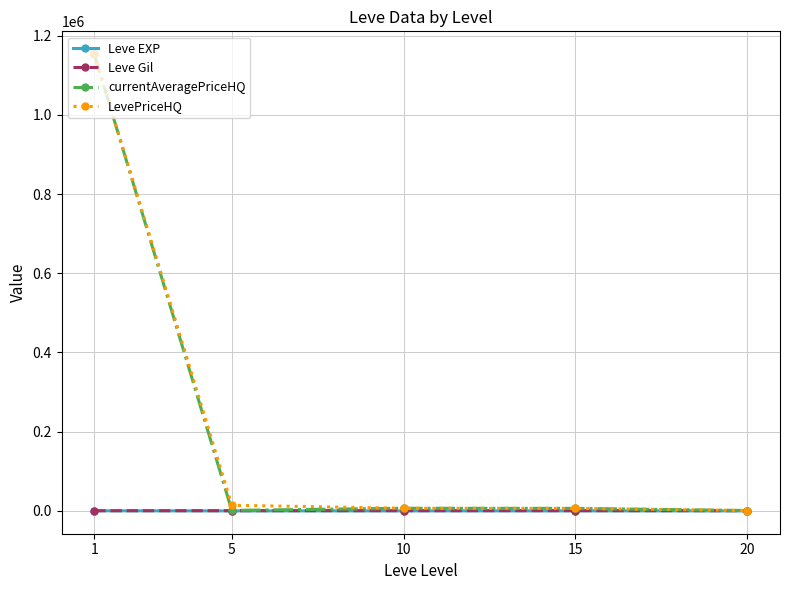

The value of currentAveragePriceHQ at 1 is 1153282.1. True or false?

True